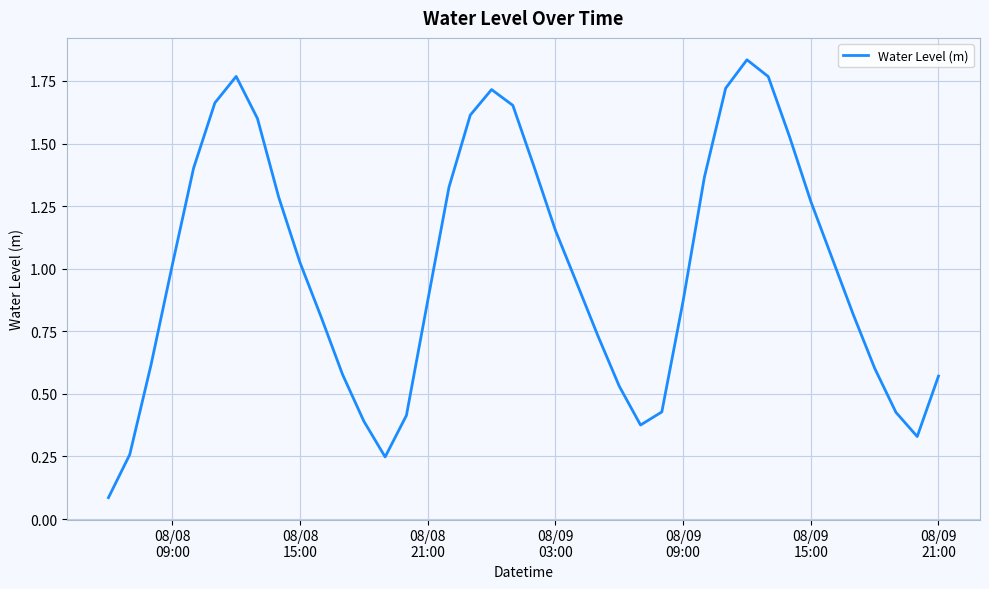

What is the greatest value displayed?

1.8